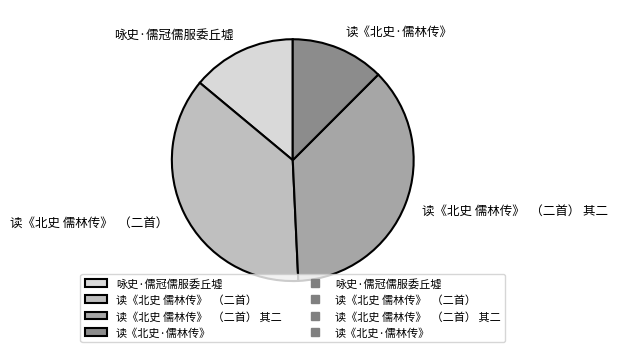

Count the number of slices in the pie.

4